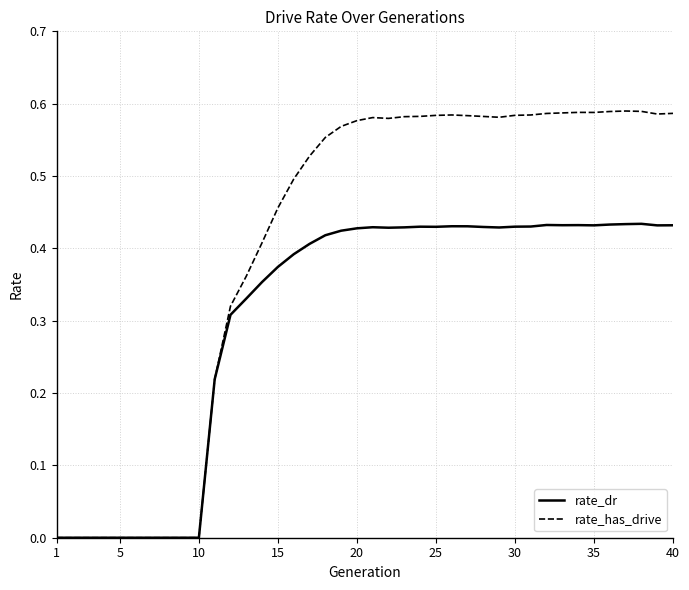

Which series has the widest spread of values?

rate_has_drive